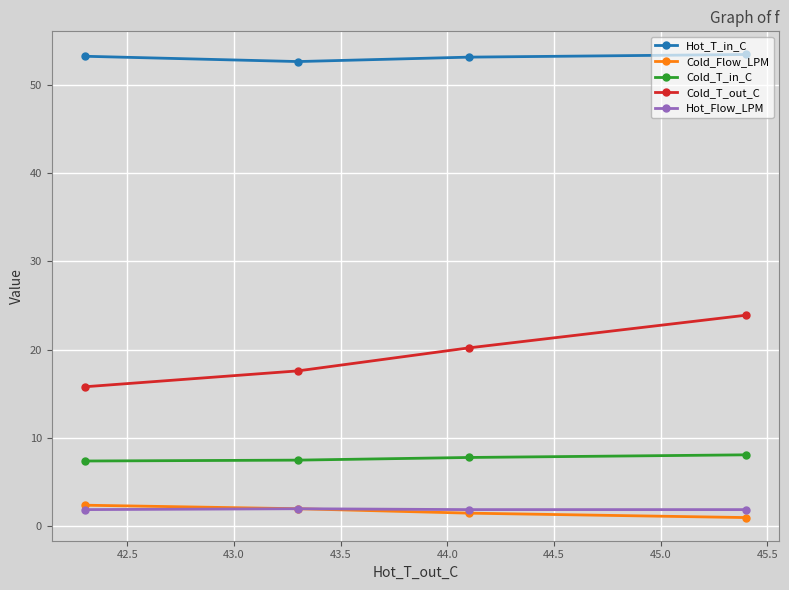

Which series has the largest range (max minus min)?

Cold_T_out_C